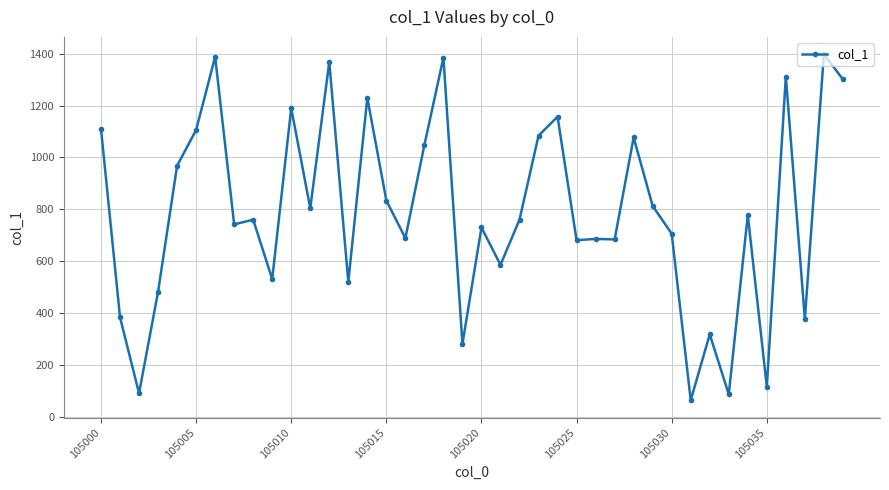

What is the difference between the second highest and minimum values?

1324